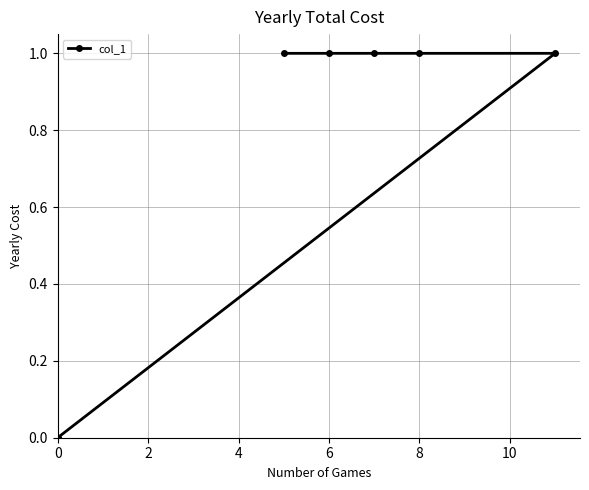

Reading left to right, list all the values displayed in this chart.

1	1	1	1	1	0	0